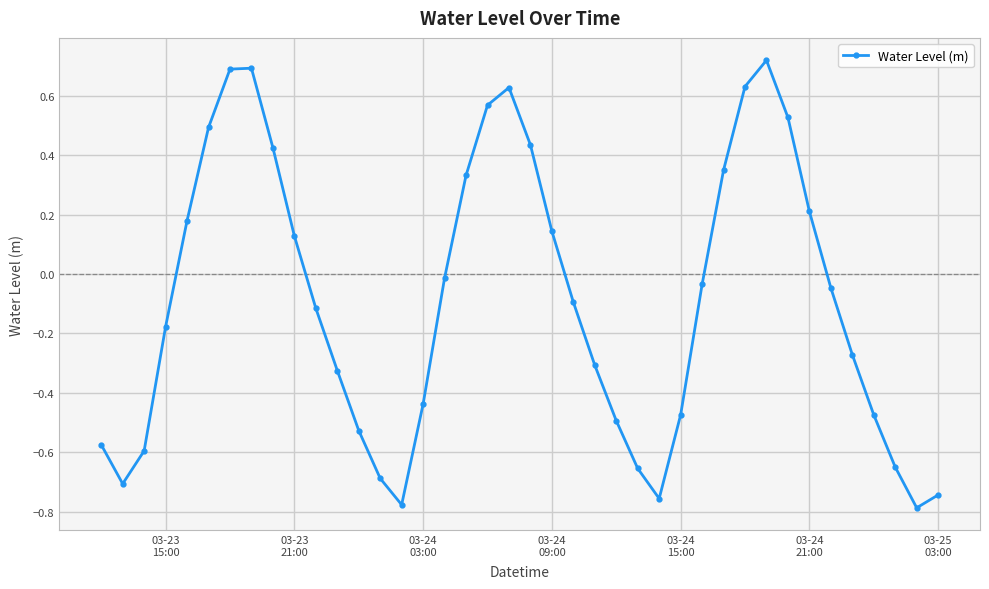

How many positive values are there?

16